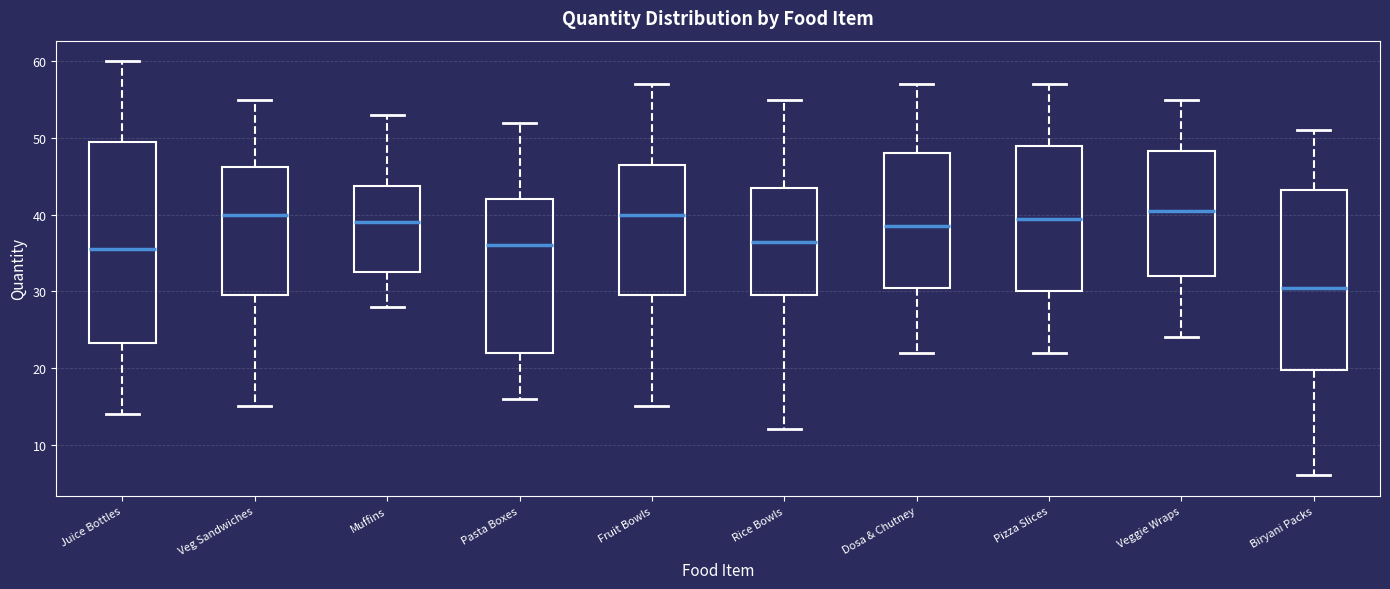

Which box's median line is the lowest?

Biryani Packs